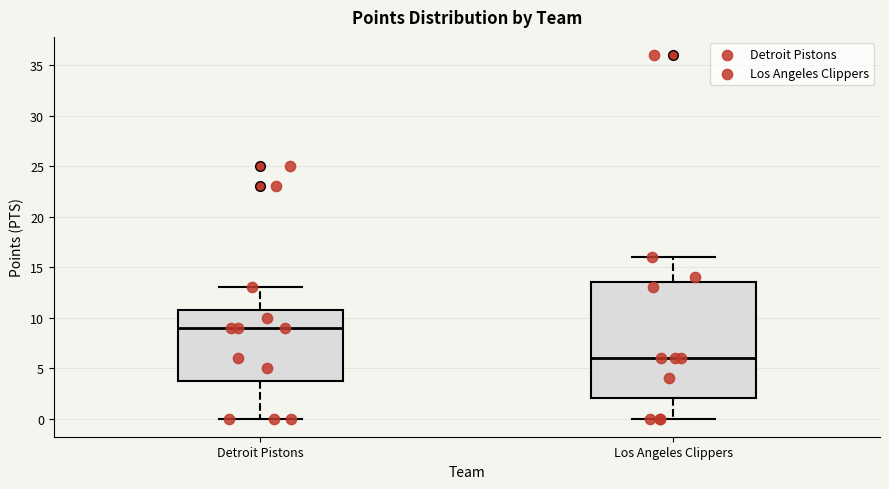

Reading left to right, read every box against the y-axis: the position of its median line, the range the box covers, and the ends of its whiskers. The values are not printed on the chart, so give them approximately, as read against the axis.

Detroit Pistons: median 9.0, box 4.0 to 11.0, whiskers 0.0 to 13.0
Los Angeles Clippers: median 6.0, box 2.0 to 13.5, whiskers 0.0 to 16.0